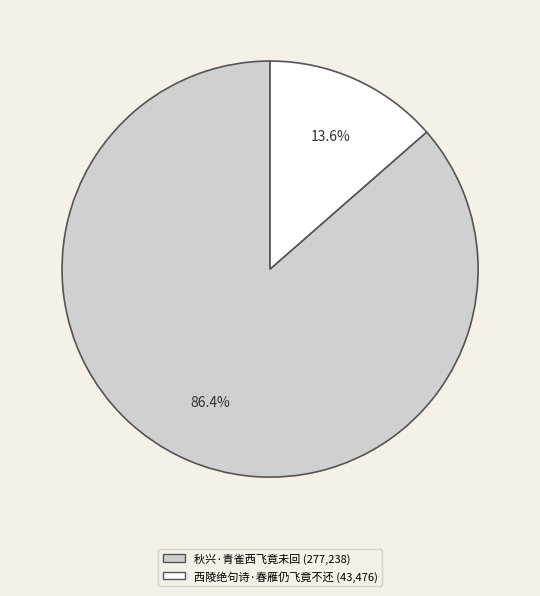

What is the total percentage of 西陵绝句诗·春雁仍飞竟不还 and 秋兴·青雀西飞竟未回?

100.0%